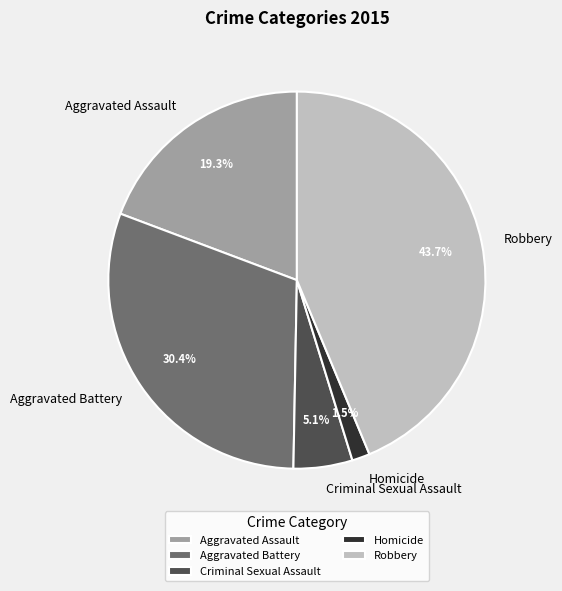

Do Criminal Sexual Assault and Homicide together represent more than half of the pie?

No